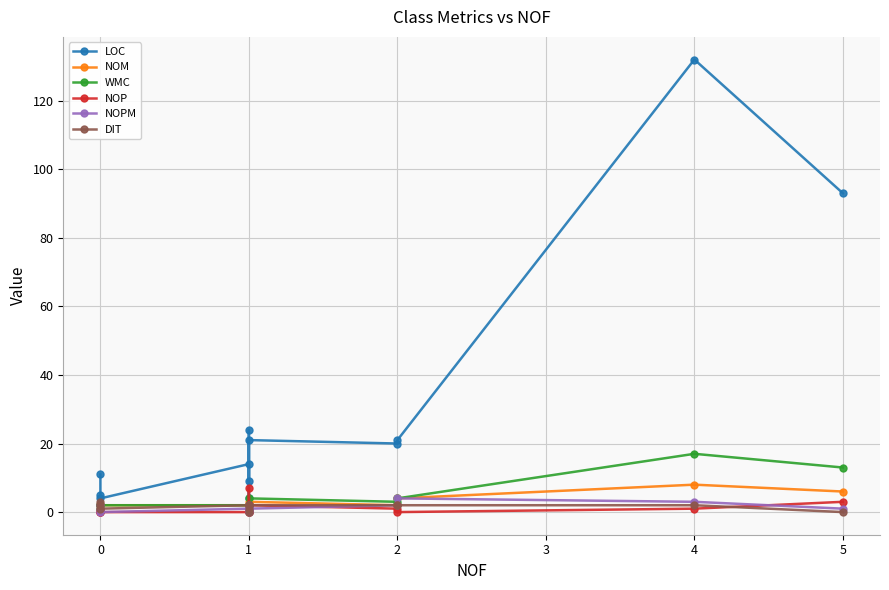

How many distinct data groups are displayed?

6